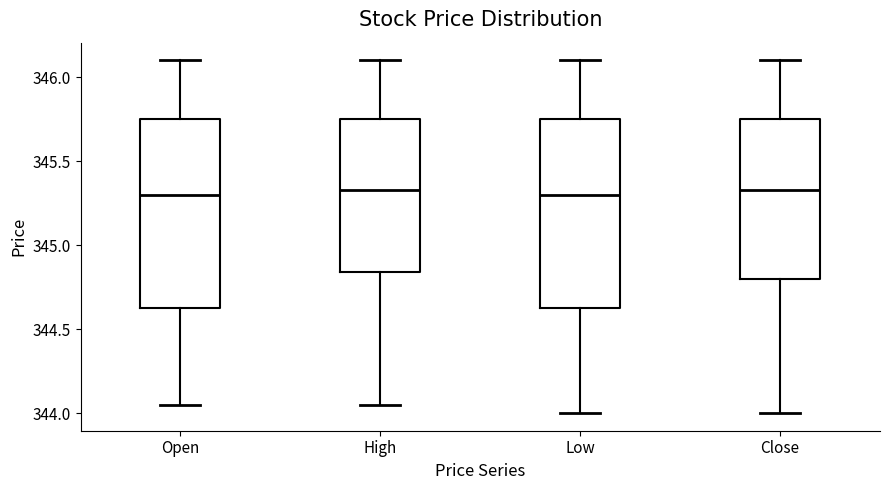

Reading left to right, read every box against the y-axis: the position of its median line, the range the box covers, and the ends of its whiskers. The values are not printed on the chart, so give them approximately, as read against the axis.

Open: median 345.30, box 344.65 to 345.75, whiskers 344.05 to 346.10
High: median 345.35, box 344.85 to 345.75, whiskers 344.05 to 346.10
Low: median 345.30, box 344.65 to 345.75, whiskers 344.00 to 346.10
Close: median 345.35, box 344.80 to 345.75, whiskers 344.00 to 346.10